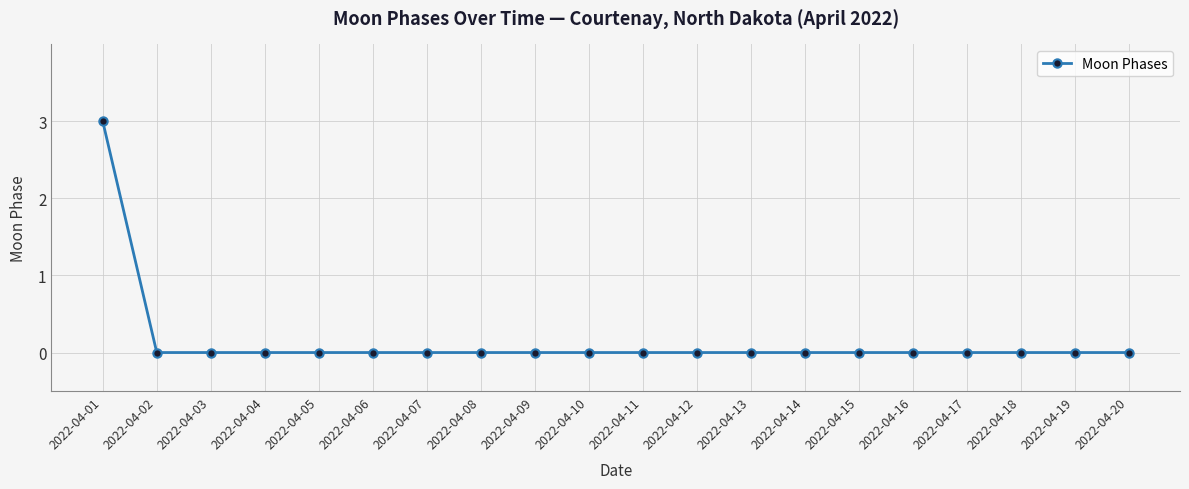

Which has a higher value, 2022-04-01 or 2022-04-06?

2022-04-01